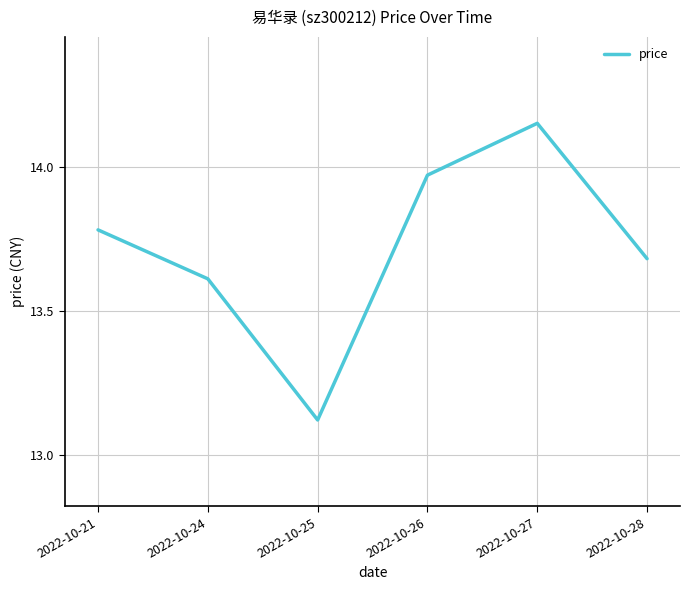

Is this an area chart (filled region under the line)?

No